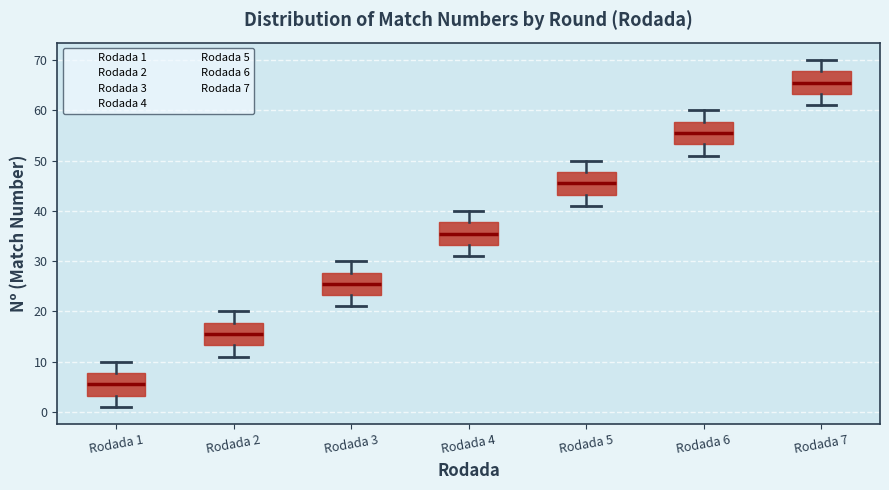

Which box's median line is the lowest?

Rodada 1